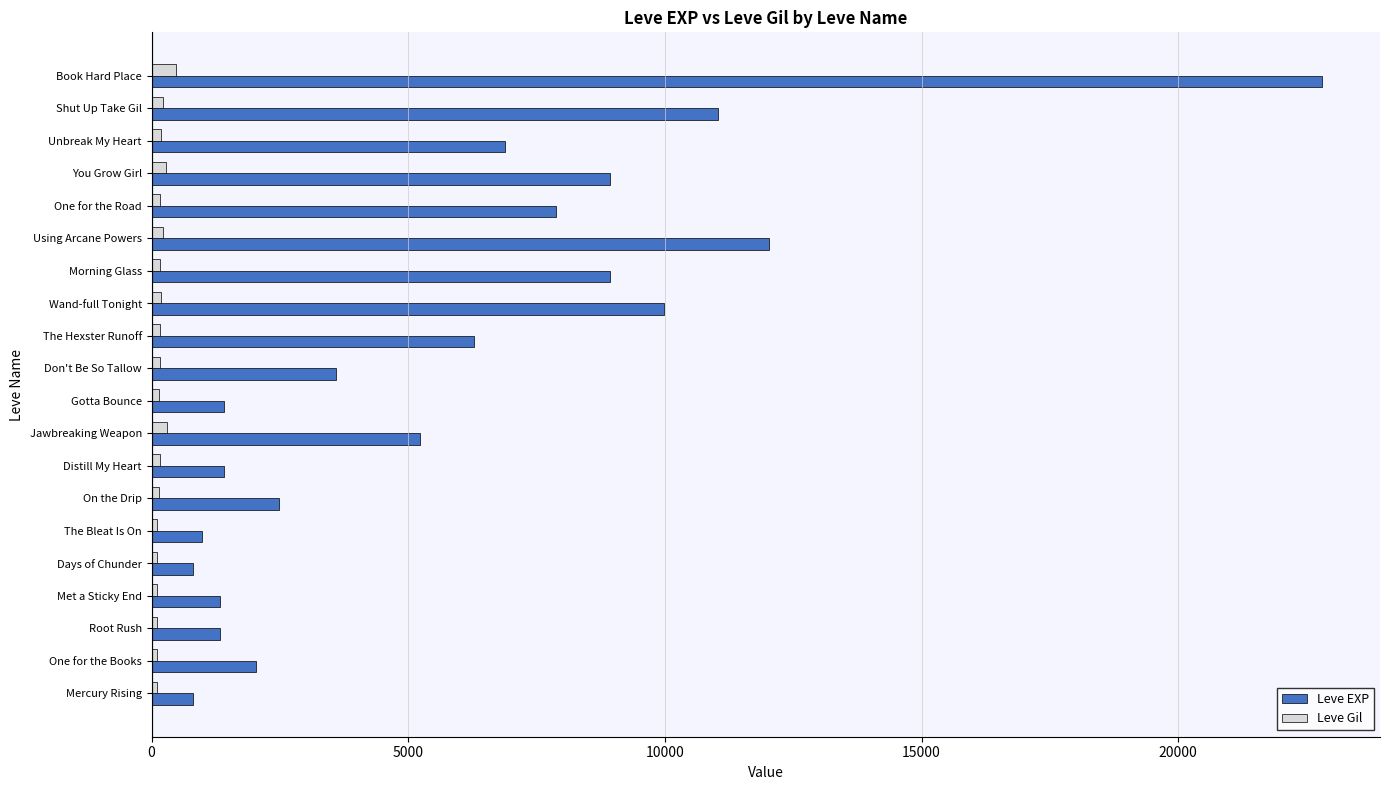

What is the maximum value shown in the chart?

22790